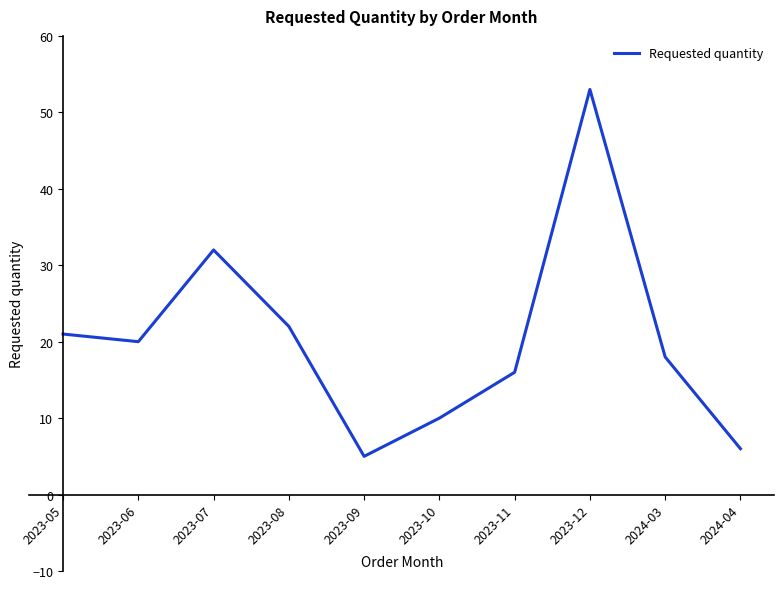

What is the sum of the values at 2024-03 and 2023-11?

34